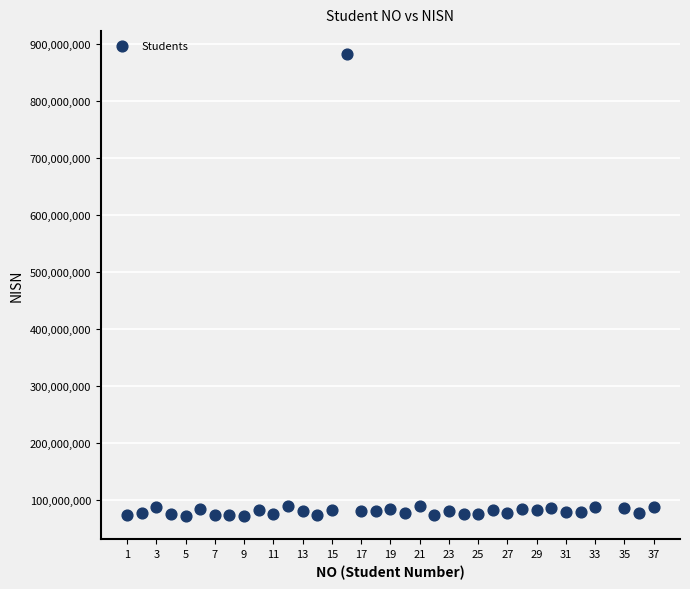

What is the range of Y values (max minus min)?

811437647